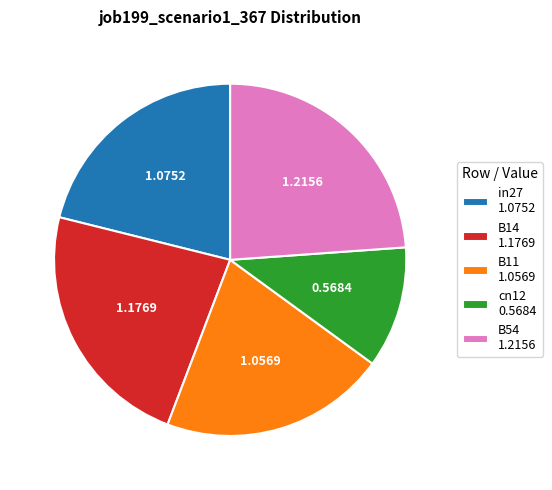

Do B54 1.2156 and in27 1.0752 together represent more than half of the pie?

No